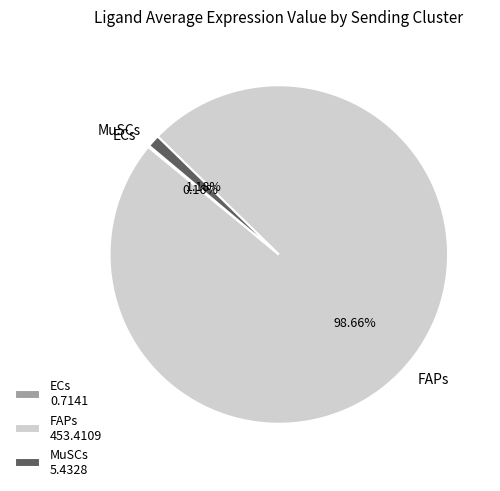

What is the largest slice in the pie chart?

FAPs